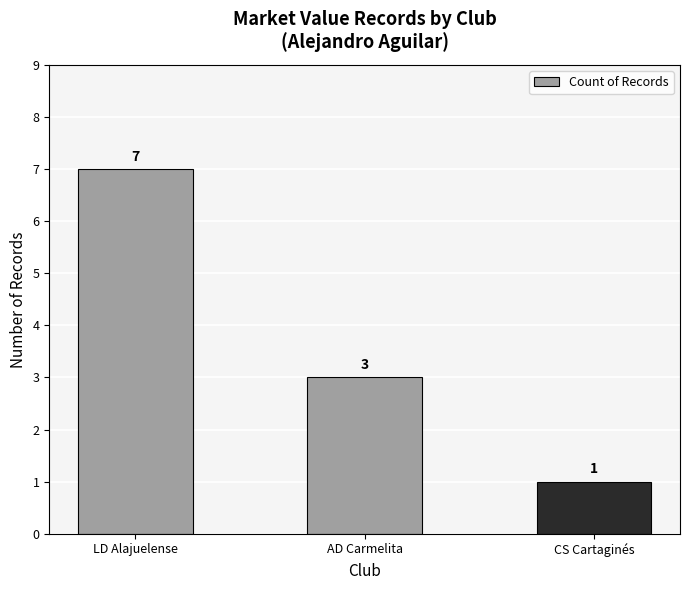

Between LD Alajuelense and CS Cartaginés, which is larger?

LD Alajuelense